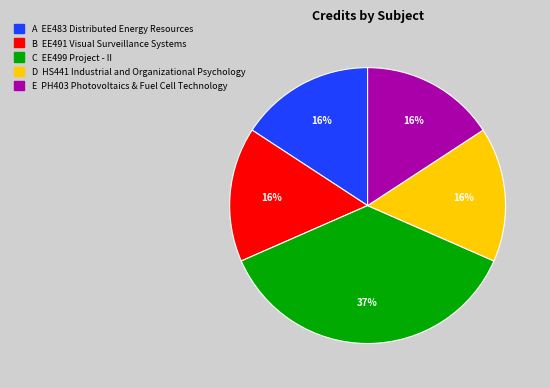

To the nearest percent, what is the difference between the largest and smallest slice percentages?

21%